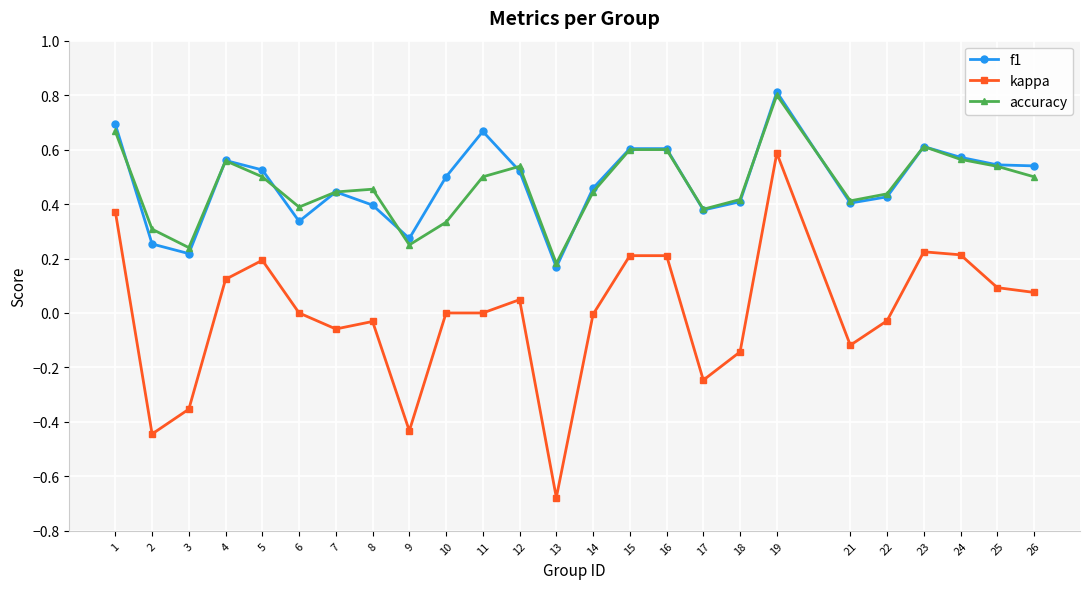

What is the total value across all series at 5?

1.2